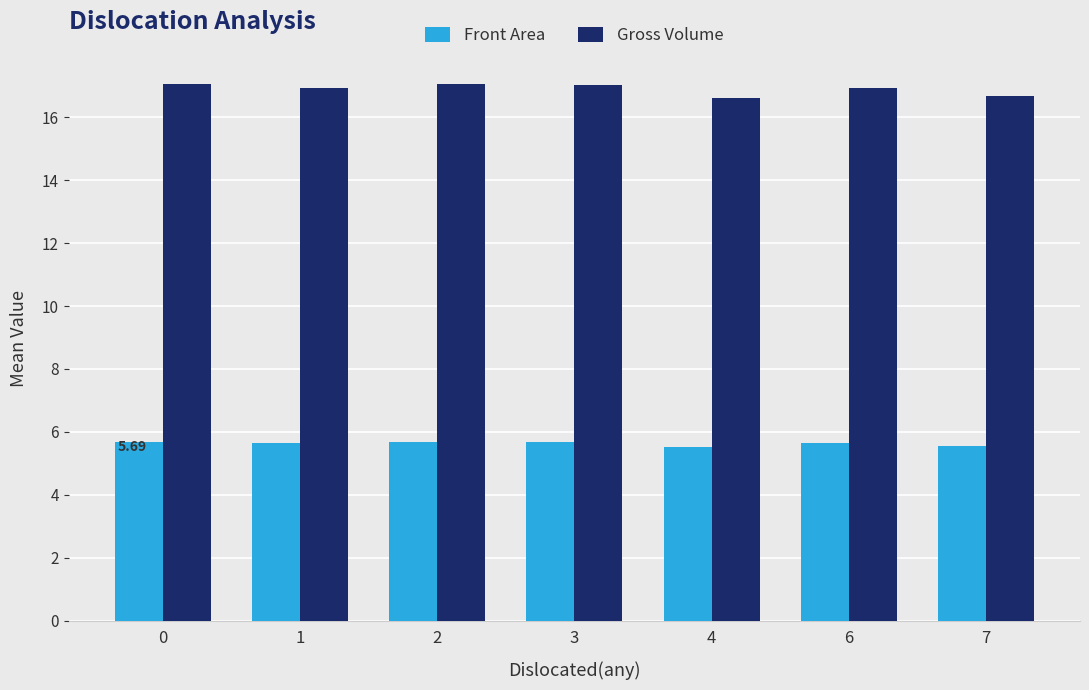

What is the total value across all series at 6?

22.6